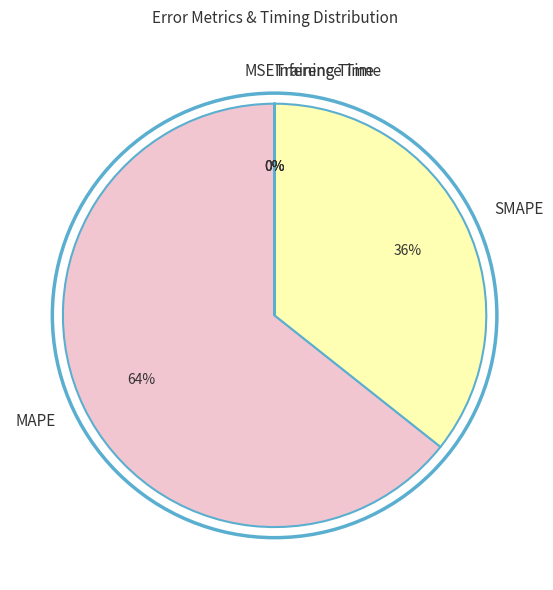

Does MAPE represent more than half of the total?

Yes